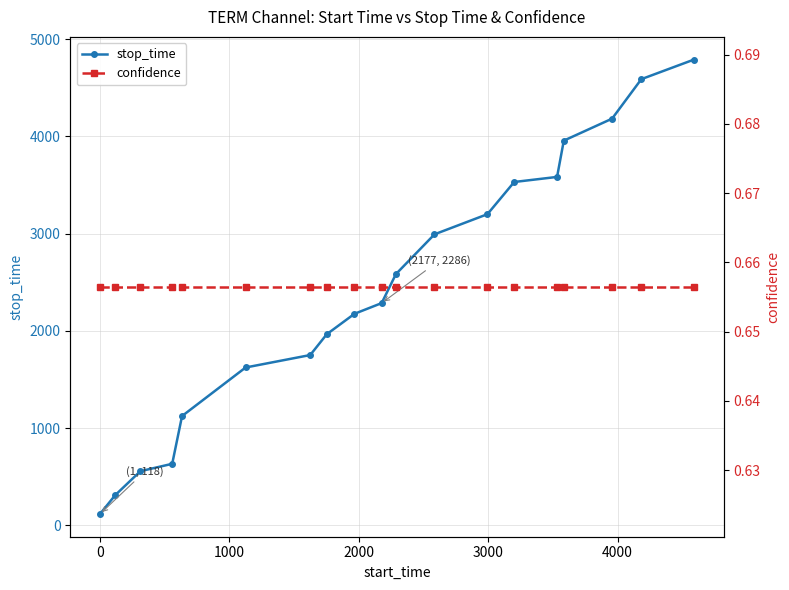

Reading right to left, list all the values displayed in this chart.

stop_time: 4789.0	4588.0	4182.0	3956.0	3583.0	3531.0	3200.0	2993.0	2584.0	2286.0	2176.0	1966.0	1752.0	1624.0	1125.0	634.0	558.0	312.0	118.0
confidence: 0.7	0.7	0.7	0.7	0.7	0.7	0.7	0.7	0.7	0.7	0.7	0.7	0.7	0.7	0.7	0.7	0.7	0.7	0.7